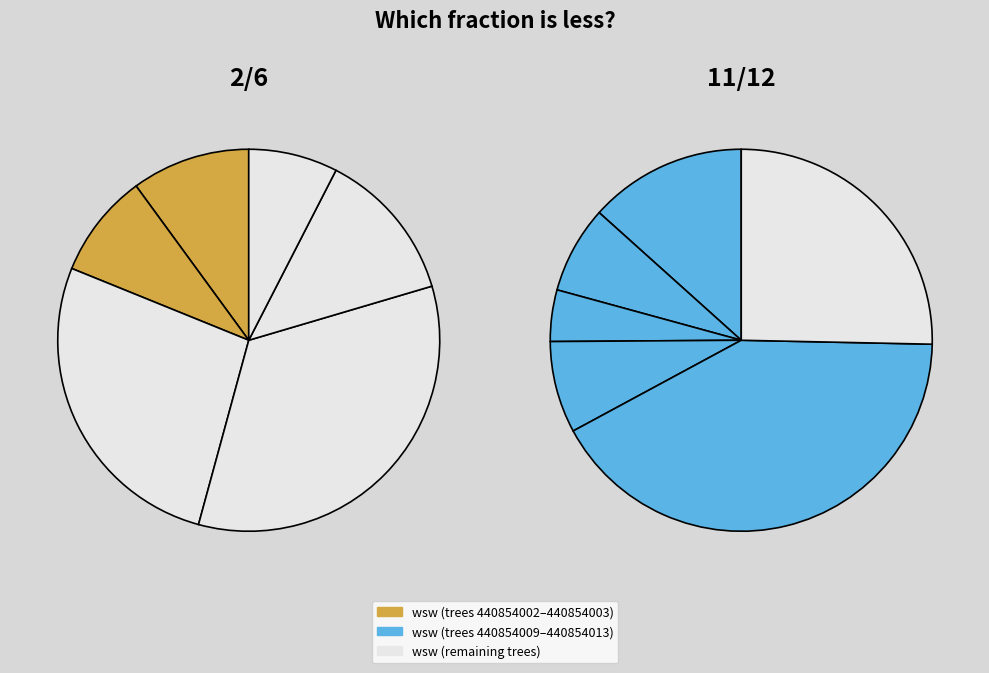

The 440854006 slice represents 4% of the pie. True or false?

False